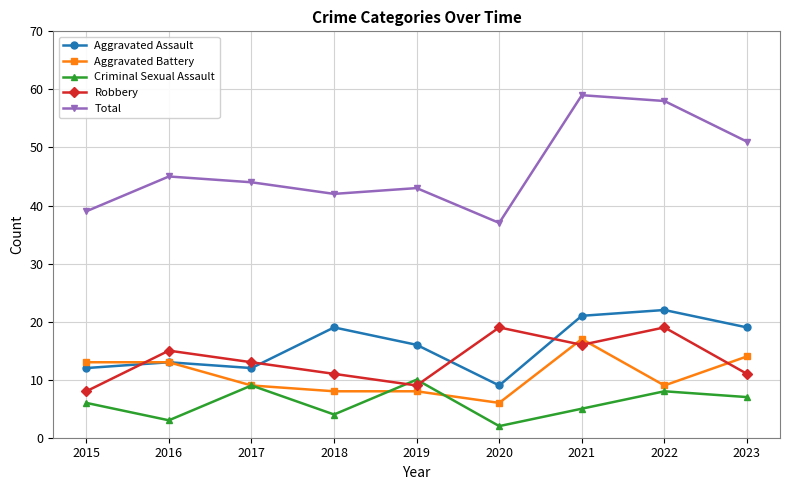

What is the sum of the Robbery values at 2016 and 2019?

24